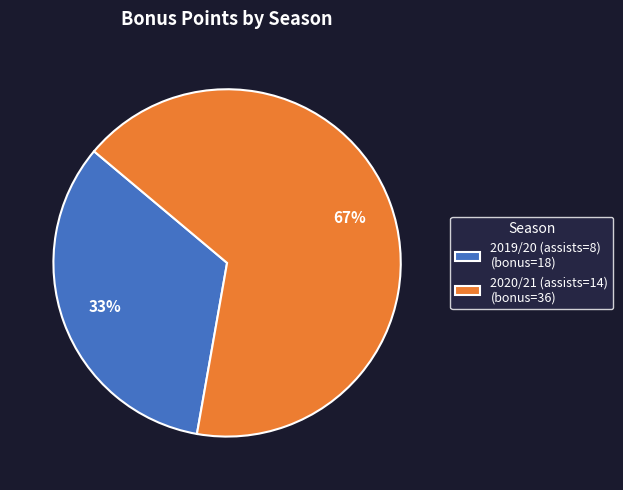

What is the smallest slice in the pie chart?

2019/20 (assists=8)